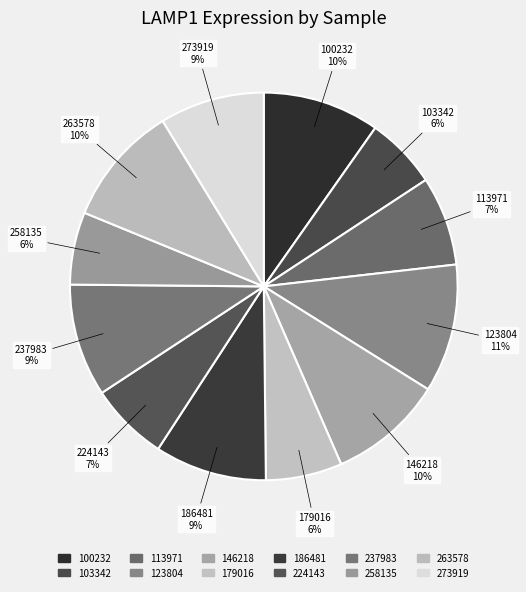

What is the total percentage of 179016 and 224143?

12.9%